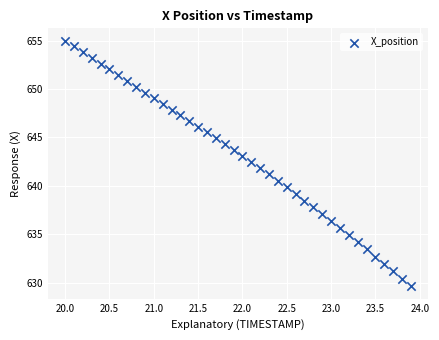

What is the range of Y values (max minus min)?

25.4